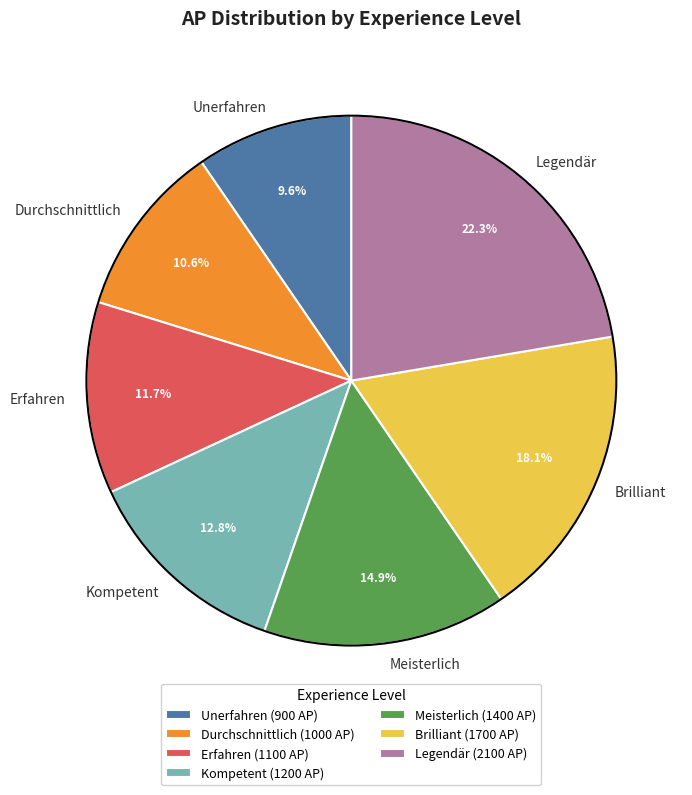

What percentage do Legendär and Unerfahren together represent?

31.9%